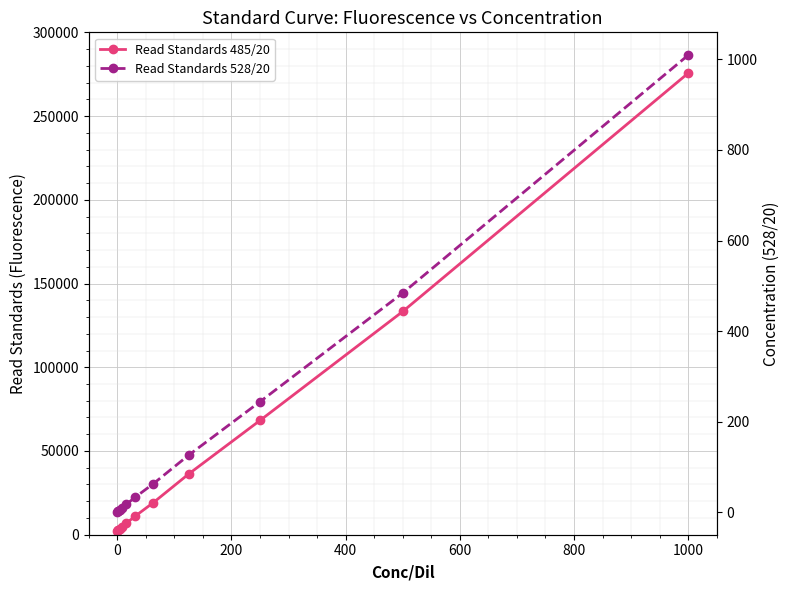

What is the highest value of the Read Standards 485/20 series?

275611.0